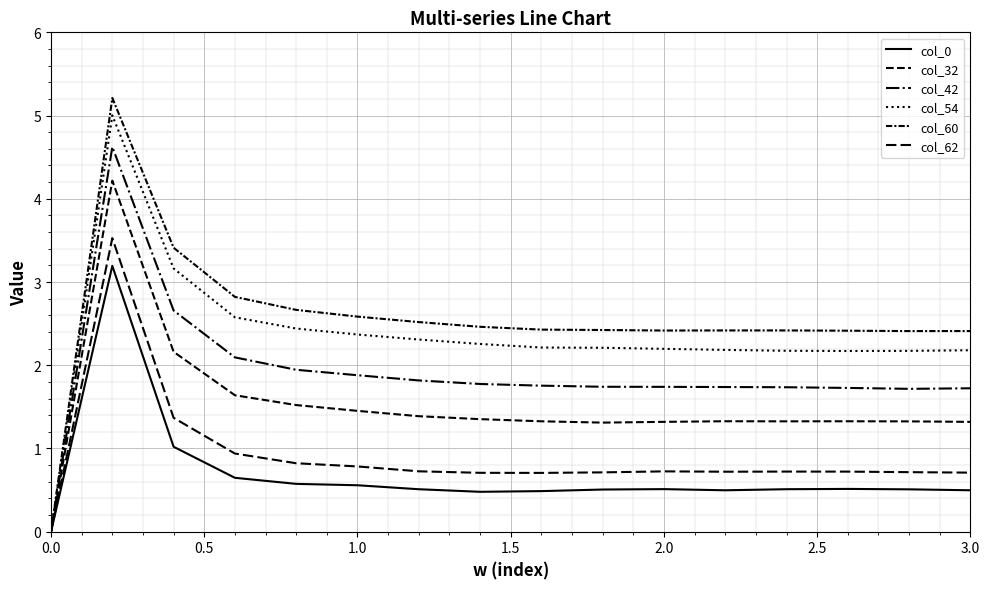

True or false: col_62 and col_32 intersect in this chart.

False